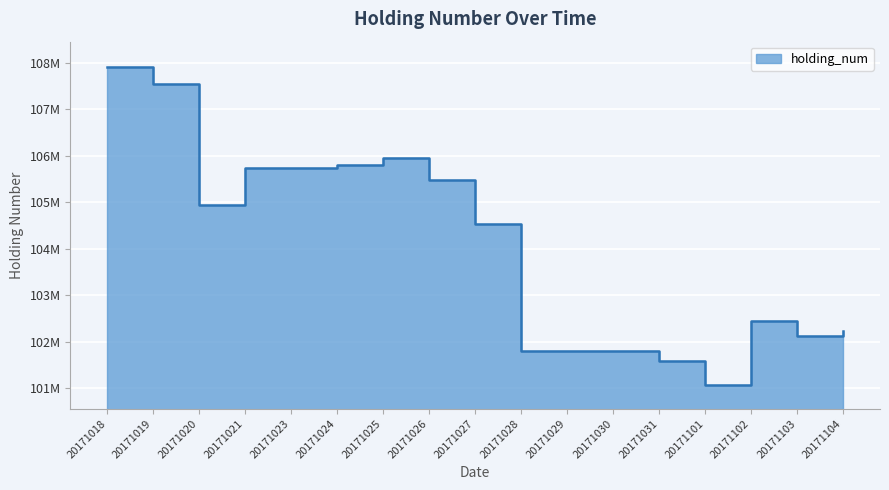

Reading left to right, transcribe all the data shown in this chart.

20171018=107910500	20171019=107537000	20171020=104949500	20171021=105744500	20171023=105744500	20171024=105799000	20171025=105956500	20171026=105477000	20171027=104538000	20171028=101800500	20171029=101800500	20171030=101800500	20171031=101584000	20171101=101069500	20171102=102457500	20171103=102132500	20171104=102235500